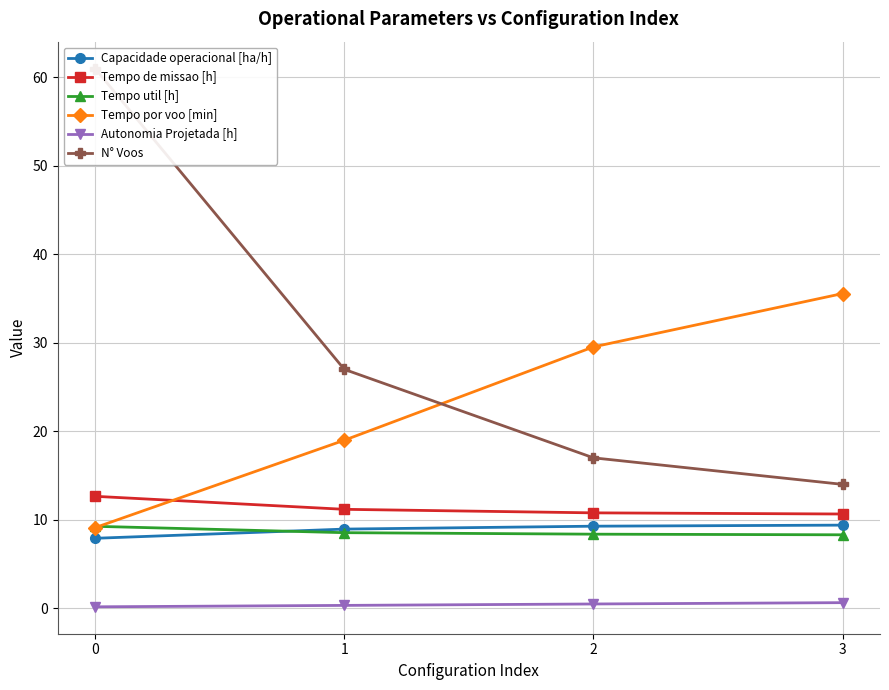

True or false: Capacidade operacional [ha/h] and Tempo por voo [min] intersect in this chart.

False